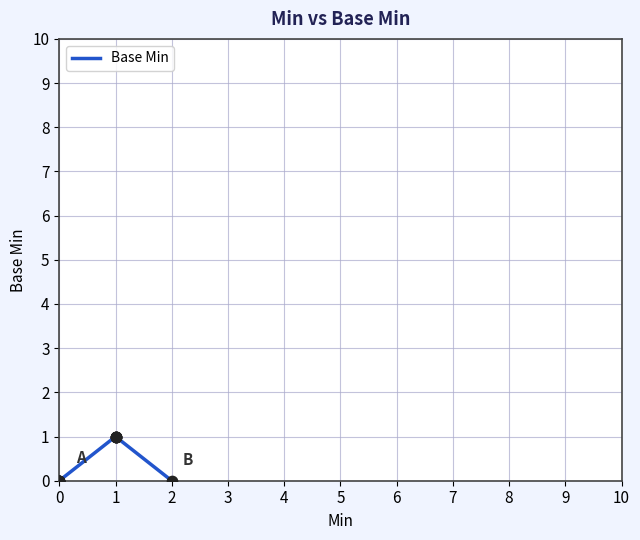

Between 1 and 0, which is larger?

1